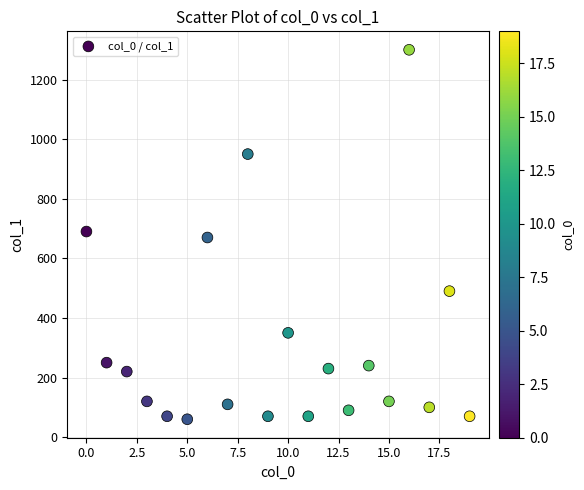

Count the number of points in this scatter plot.

20